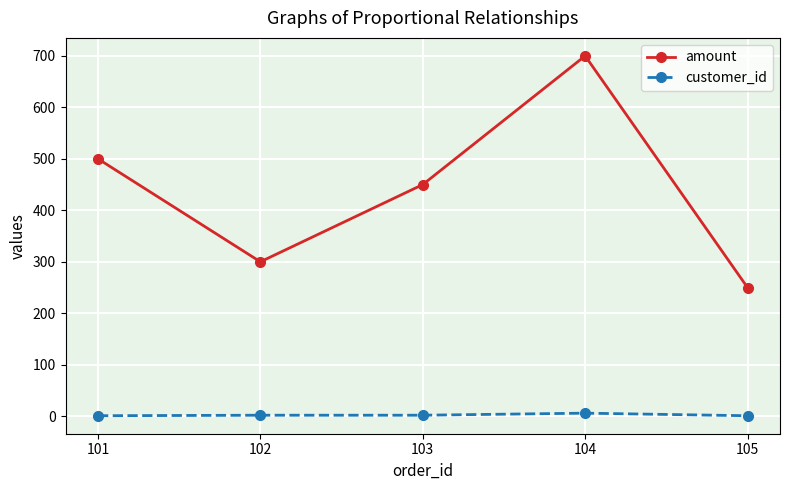

What is the minimum value for amount?

250